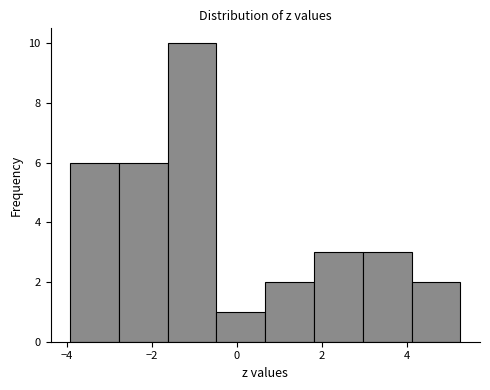

How tall is the bar that spans -4.0 to -2.8 on the x-axis? Neither the bar edges nor the heights are printed on the chart, so give them approximately, as read against the axes.

6